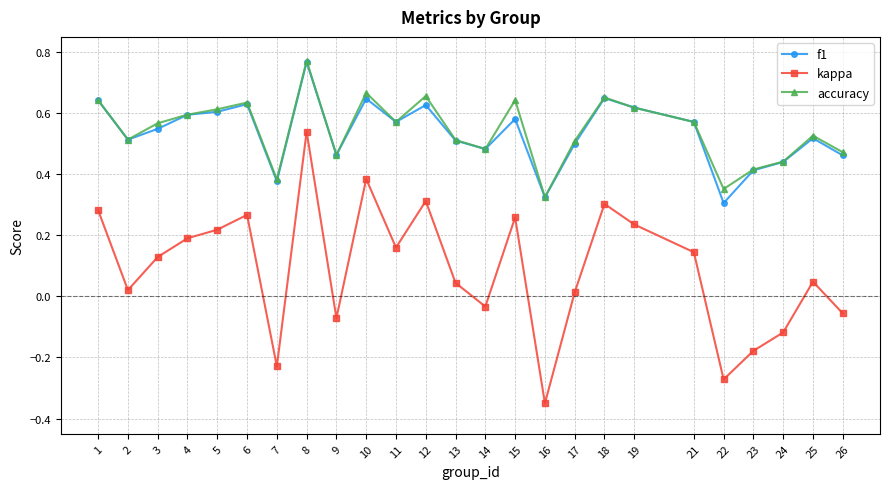

At which label is accuracy closest to 0?

16